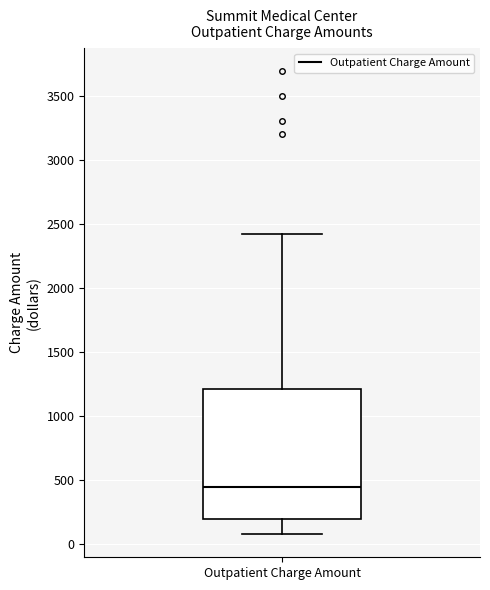

Where does the median line of the box for Outpatient Charge Amount sit on the y-axis? The values are not printed on the chart, so give them approximately, as read against the axis.

450